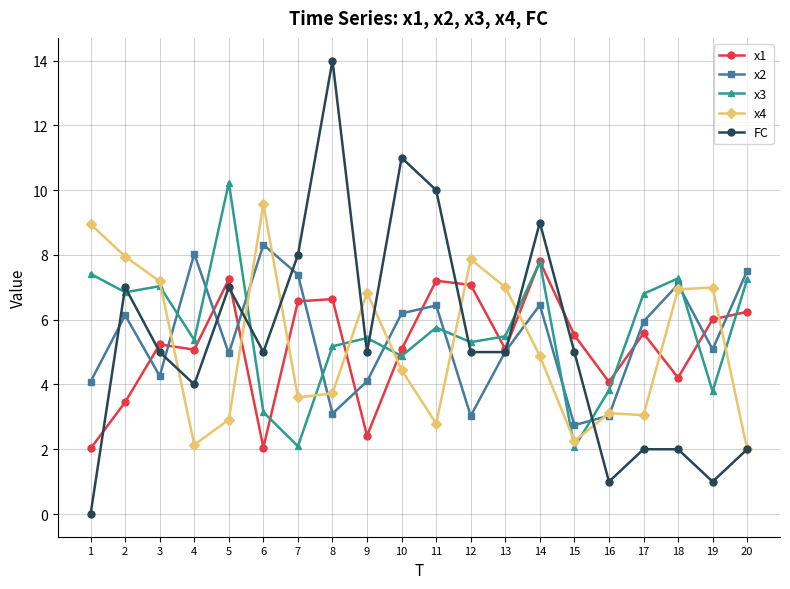

What is the value of the x1 point at the 15th from the left?

5.5